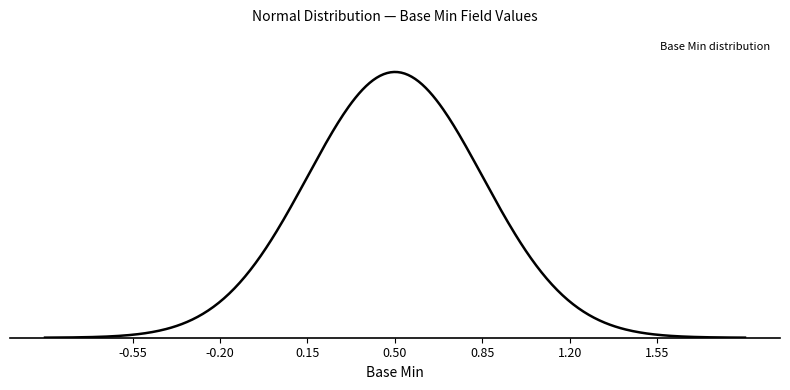

Does the chart have visible grid lines?

No